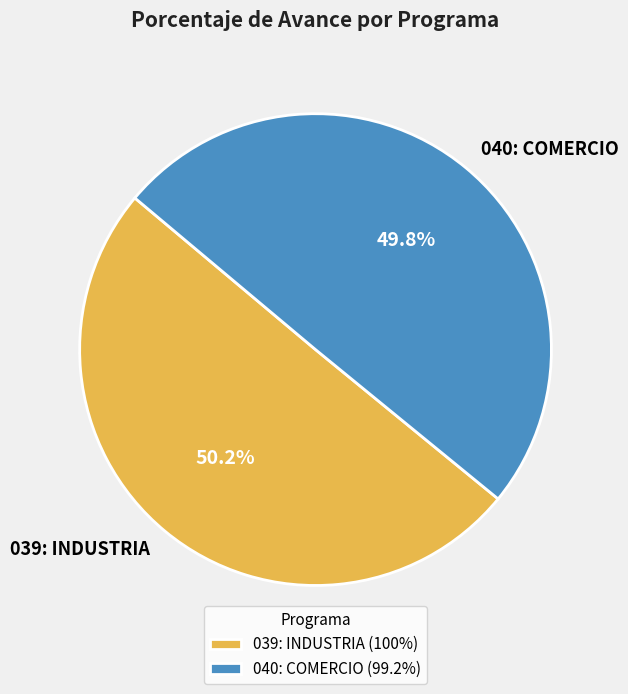

The 039: INDUSTRIA slice represents 50% of the pie. True or false?

True